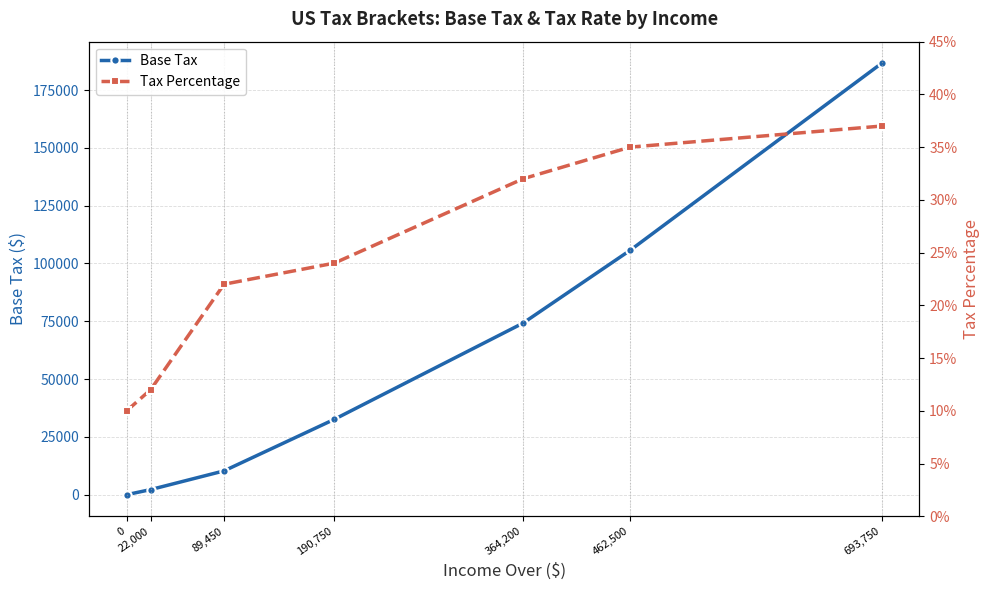

How many intersections are there between Base Tax and Tax Percentage?

1